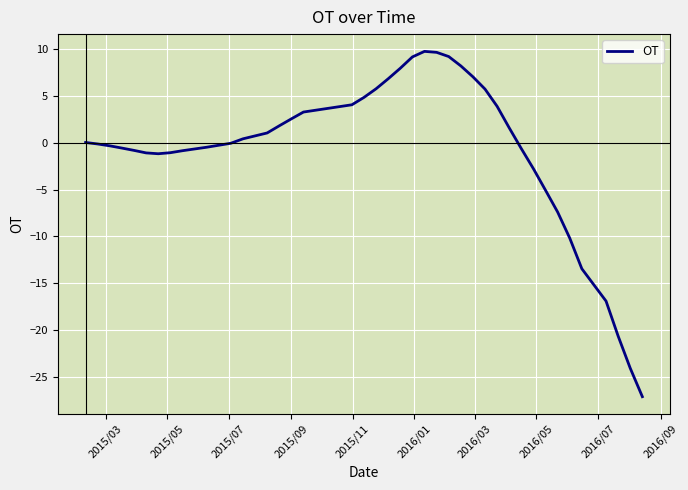

What is the smallest value displayed?

-27.1